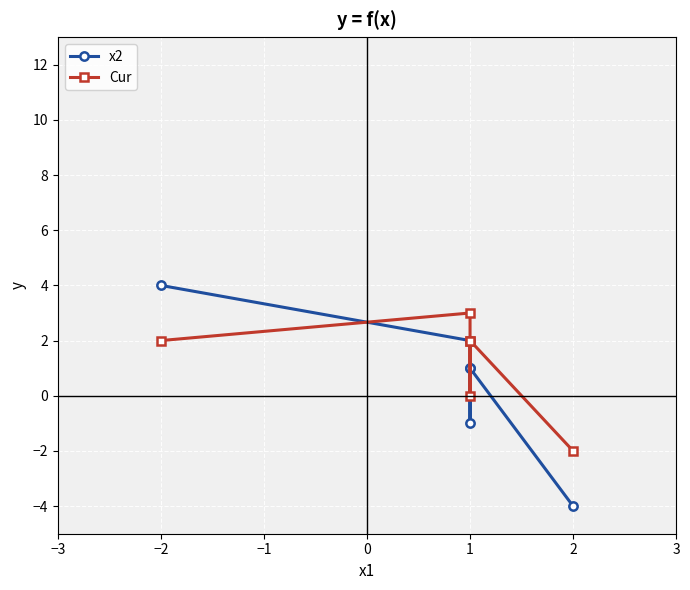

How many positive values does the Cur series have?

4